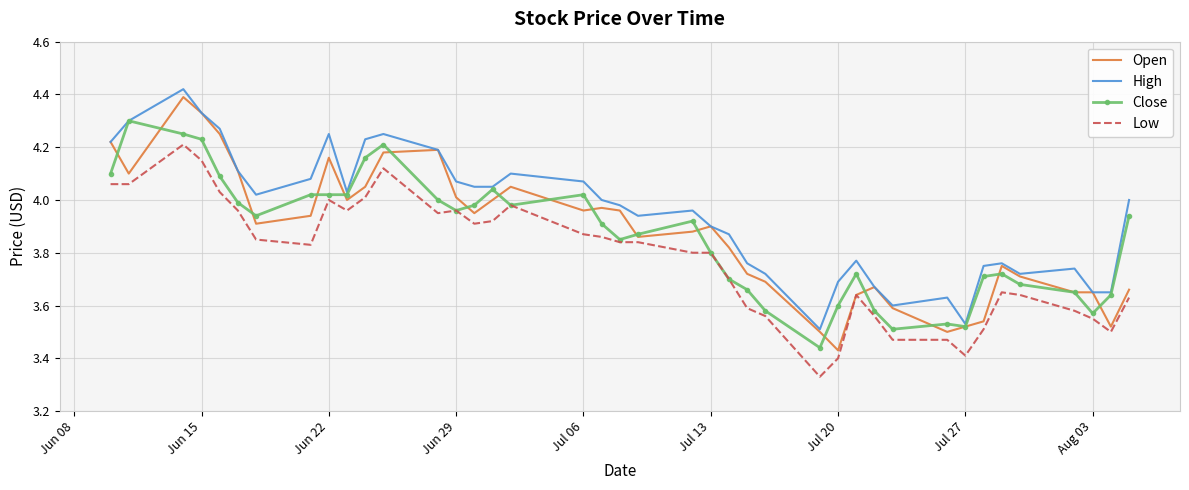

What is the difference between the second highest and second lowest values in the Close series?

0.7